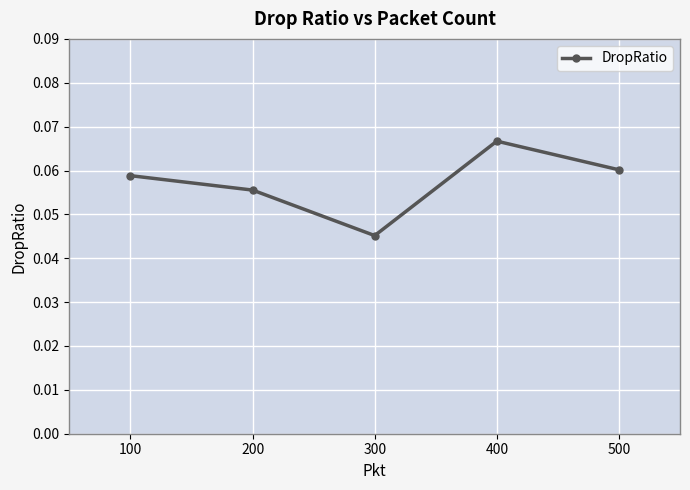

Where is the first local maximum?

400